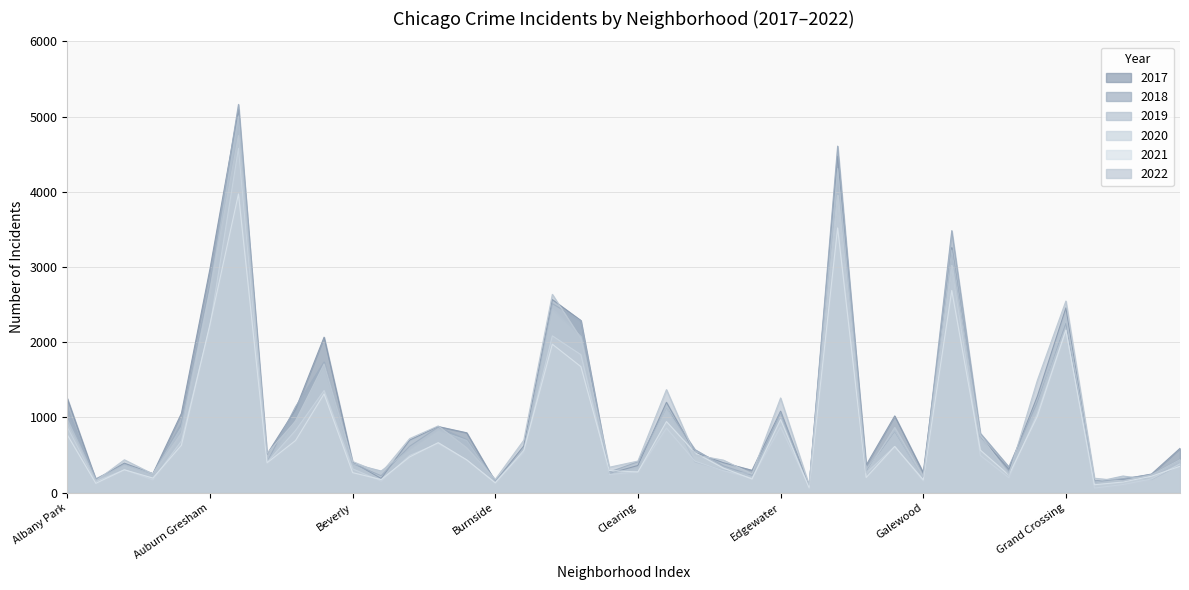

Reading left to right, extract all data points from this chart.

2017: Albany Park=1252	Andersonville=171	Archer Heights=391	Armour Square=251	Ashburn=1053	Auburn Gresham=2973	Austin=5095	Avalon Park=509	Avondale=1107	Belmont Cragin=2066	Beverly=404	Boystown=188	Bridgeport=697	Brighton Park=878	Bucktown=795	Burnside=145	Calumet Heights=620	Chatham=2566	Chicago Lawn=2288	Chinatown=253	Clearing=360	Douglas=1200	Dunning=531	East Side=397	East Village=296	Edgewater=1082	Edison Park=87	Englewood=4472	Fuller Park=365	Gage Park=1019	Galewood=265	Garfield Park=3257	Garfield Ridge=742	Gold Coast=311	Grand Boulevard=1281	Grand Crossing=2456	Grant Park=154	Greektown=176	Hegewisch=246	Hermosa=588
2019: Albany Park=968	Andersonville=166	Archer Heights=368	Armour Square=249	Ashburn=872	Auburn Gresham=2700	Austin=5008	Avalon Park=405	Avondale=957	Belmont Cragin=1687	Beverly=385	Boystown=287	Bridgeport=568	Brighton Park=828	Bucktown=694	Burnside=142	Calumet Heights=561	Chatham=2441	Chicago Lawn=2076	Chinatown=253	Clearing=322	Douglas=1140	Dunning=407	East Side=298	East Village=248	Edgewater=972	Edison Park=76	Englewood=4310	Fuller Park=308	Gage Park=825	Galewood=189	Garfield Park=3226	Garfield Ridge=728	Gold Coast=261	Grand Boulevard=1153	Grand Crossing=2328	Grant Park=138	Greektown=220	Hegewisch=171	Hermosa=365
2021: Albany Park=767	Andersonville=123	Archer Heights=303	Armour Square=193	Ashburn=629	Auburn Gresham=2237	Austin=3971	Avalon Park=395	Avondale=692	Belmont Cragin=1312	Beverly=265	Boystown=173	Bridgeport=474	Brighton Park=664	Bucktown=435	Burnside=130	Calumet Heights=559	Chatham=1973	Chicago Lawn=1675	Chinatown=293	Clearing=274	Douglas=944	Dunning=530	East Side=325	East Village=180	Edgewater=970	Edison Park=62	Englewood=3519	Fuller Park=200	Gage Park=613	Galewood=170	Garfield Park=2687	Garfield Ridge=565	Gold Coast=233	Grand Boulevard=1015	Grand Crossing=2160	Grant Park=104	Greektown=140	Hegewisch=217	Hermosa=350
2022: Albany Park=918	Andersonville=155	Archer Heights=436	Armour Square=247	Ashburn=793	Auburn Gresham=2686	Austin=4748	Avalon Park=520	Avondale=949	Belmont Cragin=1711	Beverly=413	Boystown=259	Bridgeport=718	Brighton Park=886	Bucktown=595	Burnside=175	Calumet Heights=696	Chatham=2636	Chicago Lawn=2048	Chinatown=337	Clearing=419	Douglas=1369	Dunning=501	East Side=431	East Village=248	Edgewater=1258	Edison Park=99	Englewood=3951	Fuller Park=260	Gage Park=866	Galewood=209	Garfield Park=3013	Garfield Ridge=762	Gold Coast=235	Grand Boulevard=1493	Grand Crossing=2547	Grant Park=191	Greektown=153	Hegewisch=236	Hermosa=438
2020: Albany Park=870	Andersonville=147	Archer Heights=303	Armour Square=169	Ashburn=686	Auburn Gresham=2213	Austin=4578	Avalon Park=400	Avondale=826	Belmont Cragin=1357	Beverly=315	Boystown=153	Bridgeport=493	Brighton Park=654	Bucktown=431	Burnside=126	Calumet Heights=538	Chatham=2084	Chicago Lawn=1834	Chinatown=239	Clearing=276	Douglas=857	Dunning=418	East Side=290	East Village=191	Edgewater=873	Edison Park=75	Englewood=3952	Fuller Park=259	Gage Park=613	Galewood=154	Garfield Park=3018	Garfield Ridge=494	Gold Coast=198	Grand Boulevard=1052	Grand Crossing=2158	Grant Park=60	Greektown=107	Hegewisch=181	Hermosa=382
2018: Albany Park=1117	Andersonville=183	Archer Heights=374	Armour Square=248	Ashburn=924	Auburn Gresham=2787	Austin=5162	Avalon Park=401	Avondale=1142	Belmont Cragin=1736	Beverly=386	Boystown=224	Bridgeport=616	Brighton Park=869	Bucktown=704	Burnside=160	Calumet Heights=554	Chatham=2513	Chicago Lawn=2281	Chinatown=273	Clearing=409	Douglas=1131	Dunning=571	East Side=354	East Village=230	Edgewater=1064	Edison Park=75	Englewood=4607	Fuller Park=289	Gage Park=816	Galewood=201	Garfield Park=3483	Garfield Ridge=789	Gold Coast=342	Grand Boulevard=1205	Grand Crossing=2250	Grant Park=141	Greektown=185	Hegewisch=240	Hermosa=442